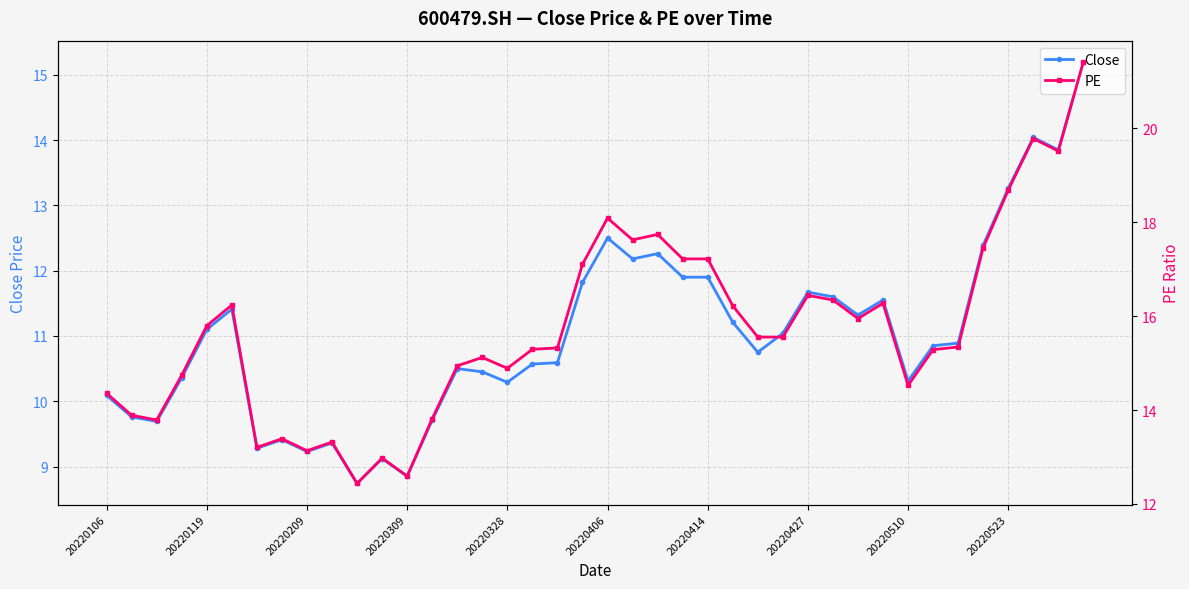

How many data points in Close are less than 10?

10